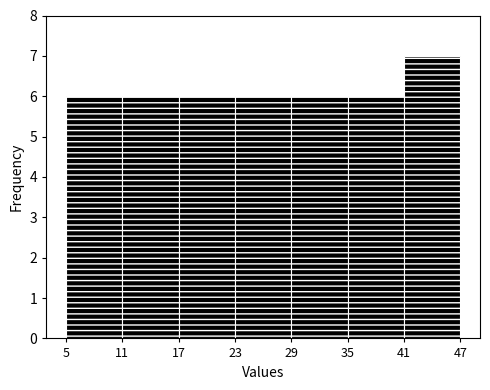

Reading left to right, list every bar in this chart as the range it spans on the x-axis followed by its height. The values are not printed on the chart, so give them approximately, as read against the axis.

5 to 11: 6
11 to 17: 6
17 to 23: 6
23 to 29: 6
29 to 35: 6
35 to 41: 6
41 to 47: 7